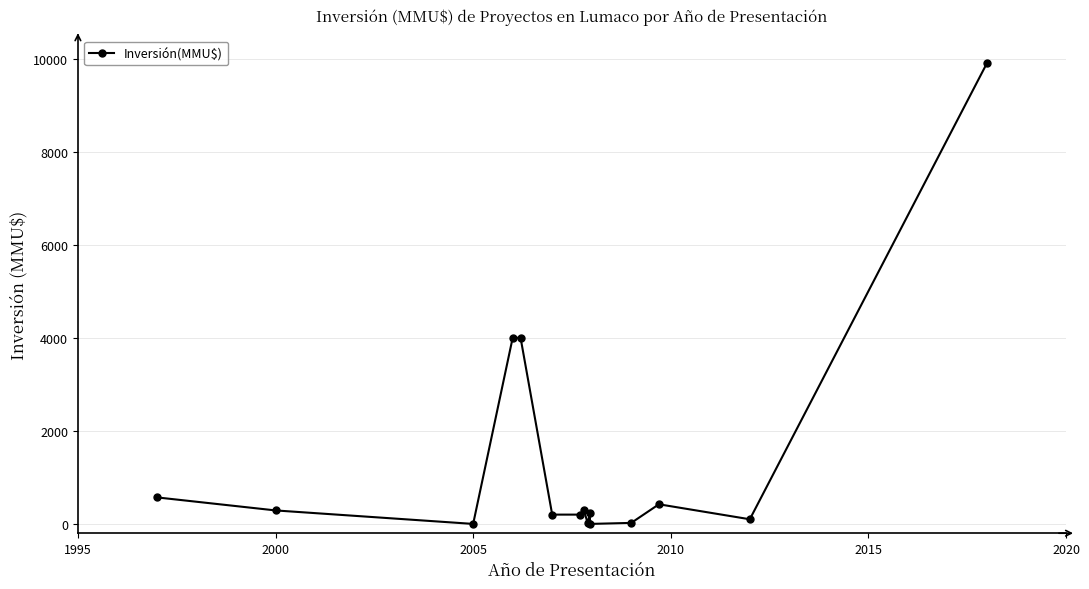

What is the sum of all values?

20251